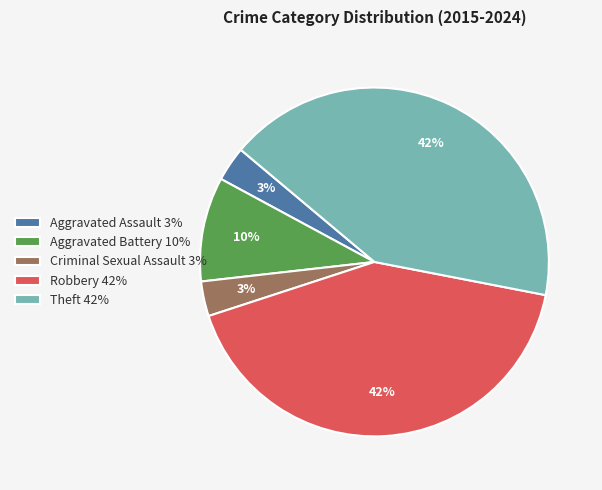

The Aggravated Battery slice represents 14% of the pie. True or false?

False